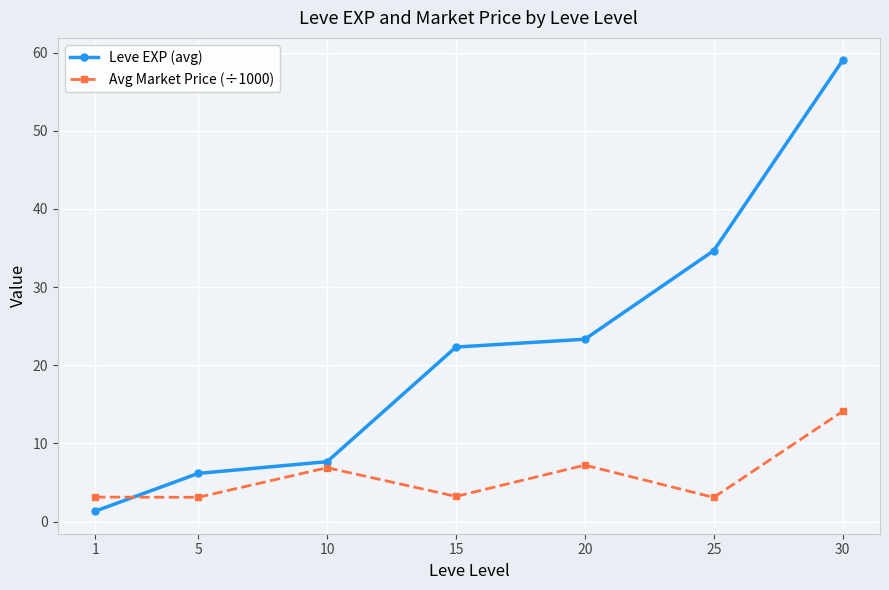

What is the value of the Leve EXP (avg) point at the 3rd from the left?

7.7